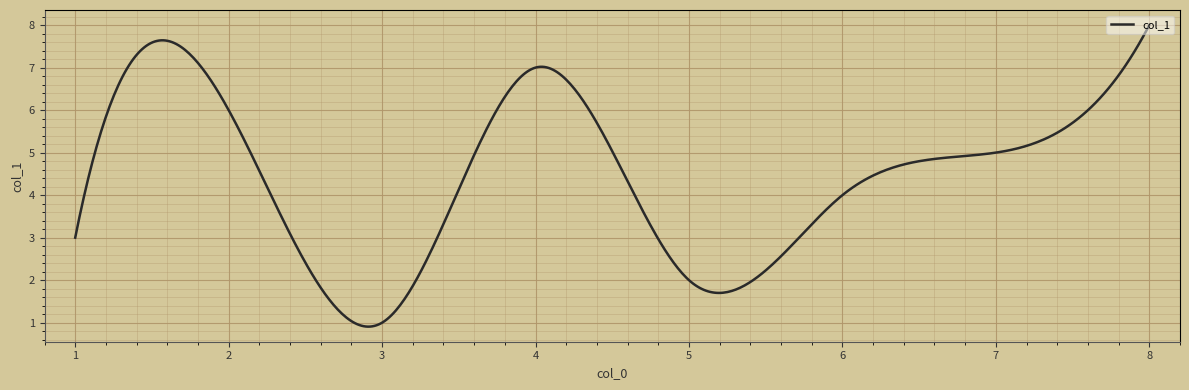

What is the smallest value displayed?

0.9